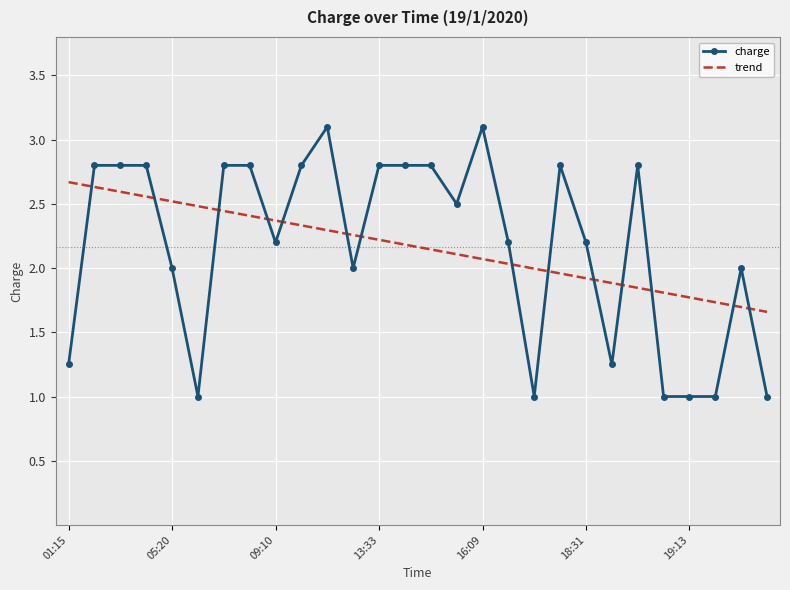

What is the difference between the maximum and minimum values in the trend series?

1.0